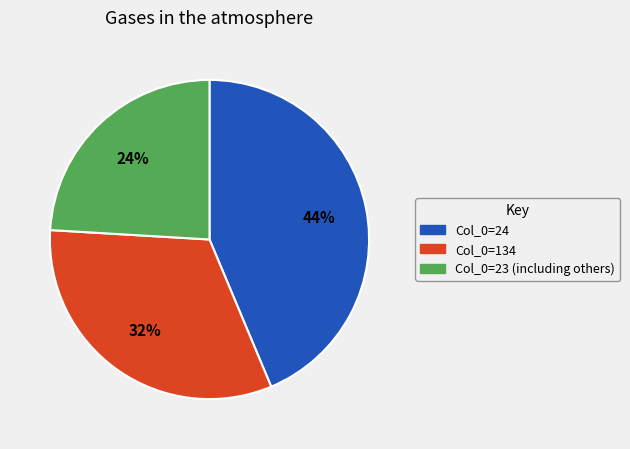

Is there any slice that represents more than half of the pie?

No